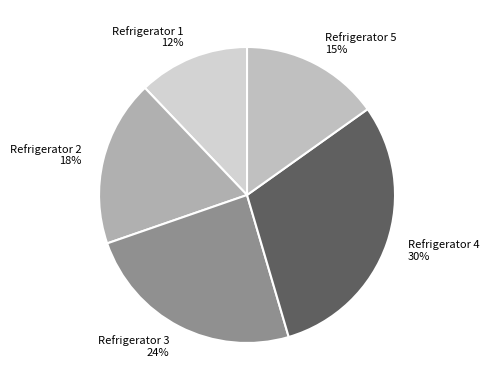

What is the largest slice in the pie chart?

Refrigerator 4 30%